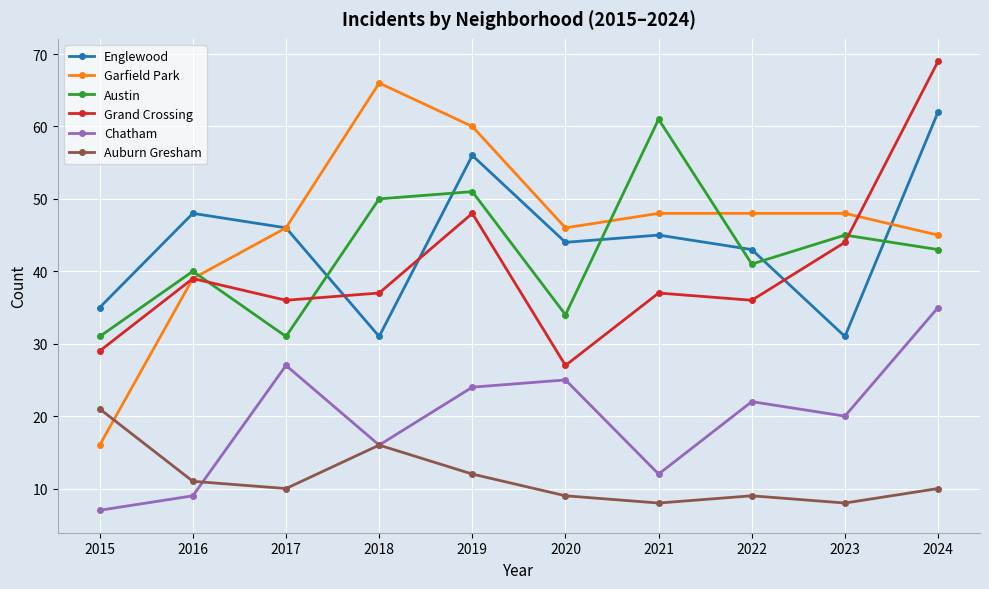

Reading right to left, what are all the values shown in this chart?

Englewood: 62	31	43	45	44	56	31	46	48	35
Garfield Park: 45	48	48	48	46	60	66	46	39	16
Austin: 43	45	41	61	34	51	50	31	40	31
Grand Crossing: 69	44	36	37	27	48	37	36	39	29
Chatham: 35	20	22	12	25	24	16	27	9	7
Auburn Gresham: 10	8	9	8	9	12	16	10	11	21